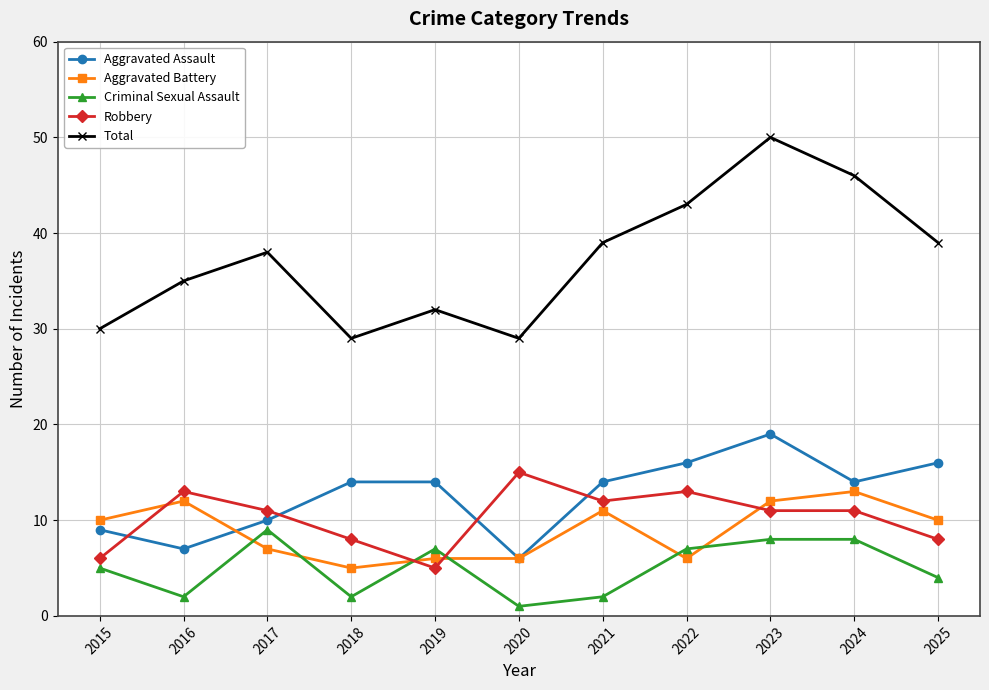

True or false: Total and Criminal Sexual Assault intersect in this chart.

False